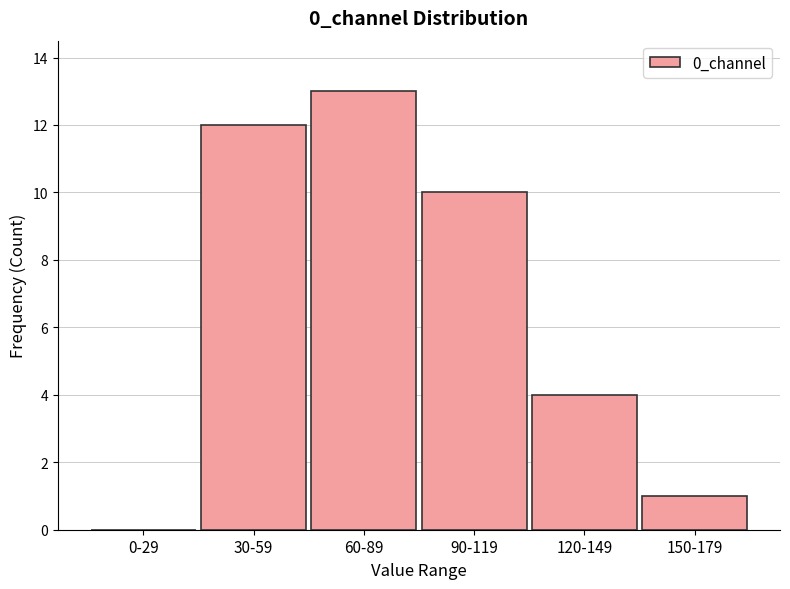

Reading left to right, what are all the values shown in this chart?

0-29=0	30-59=12	60-89=13	90-119=10	120-149=4	150-179=1